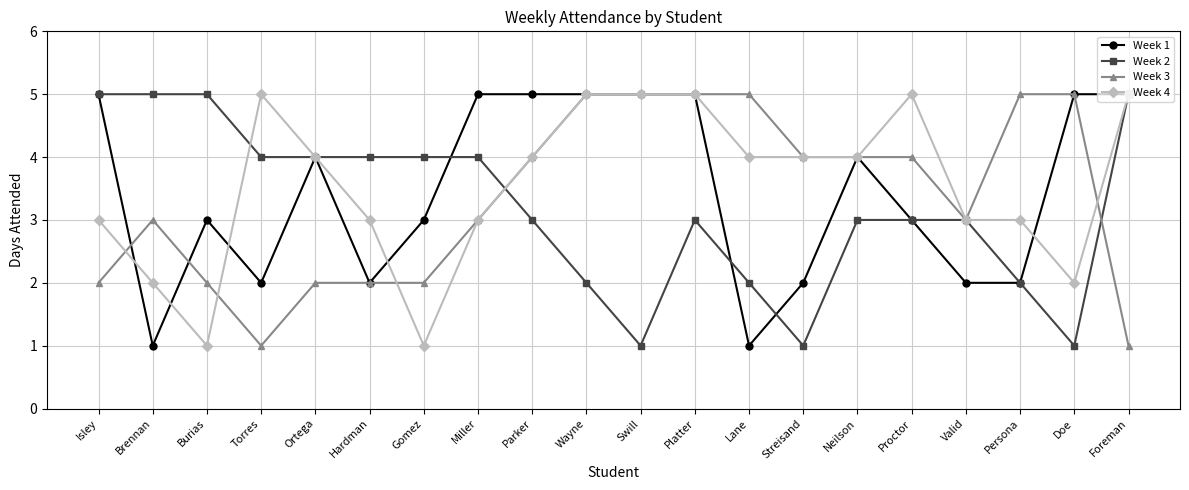

The Week 2 series shows 4 at Valid. True or false?

False